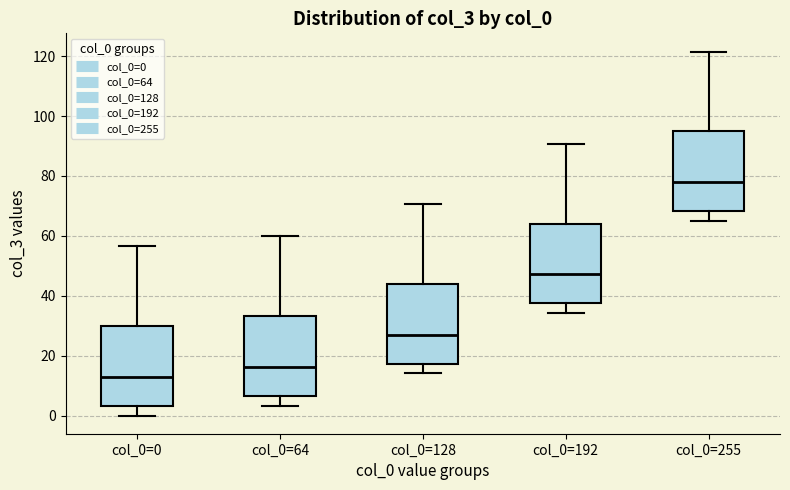

Reading left to right, transcribe this box plot: for each box, give where its median line is, the range the box spans, and where its two whiskers end, as read against the y-axis. The values are not printed on the chart, so give them approximately, as read against the axis.

col_0=0: median 12, box 4 to 30, whiskers 0 to 56
col_0=64: median 16, box 6 to 34, whiskers 4 to 60
col_0=128: median 26, box 18 to 44, whiskers 14 to 70
col_0=192: median 48, box 38 to 64, whiskers 34 to 90
col_0=255: median 78, box 68 to 94, whiskers 66 to 122